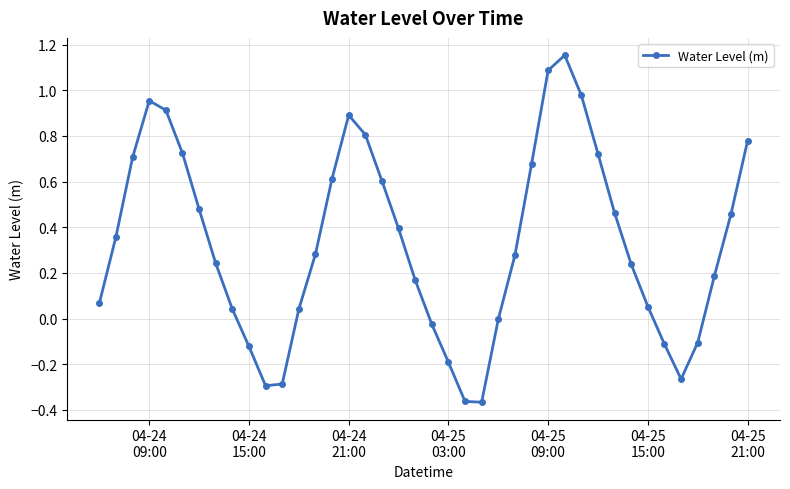

What is the sum of all values?

13.2